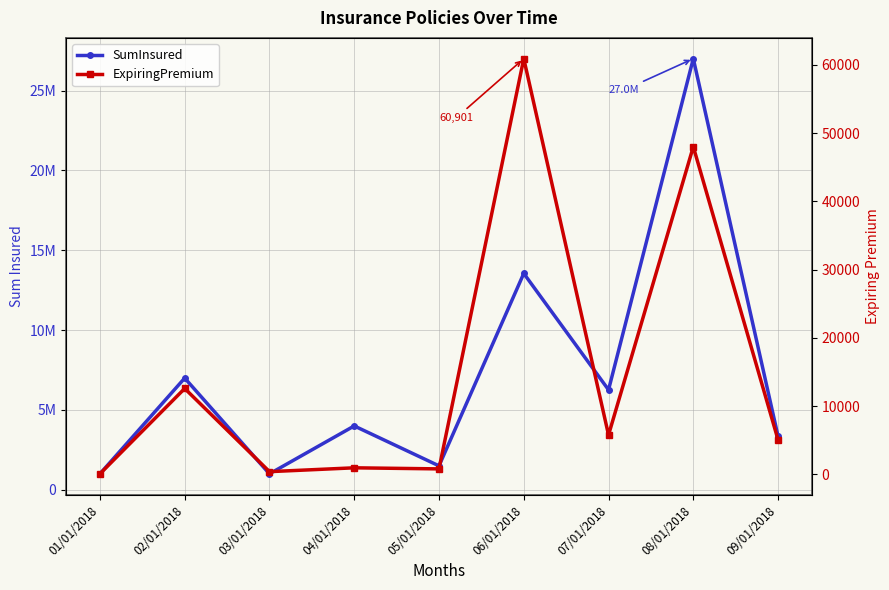

What is the smallest value displayed?

91